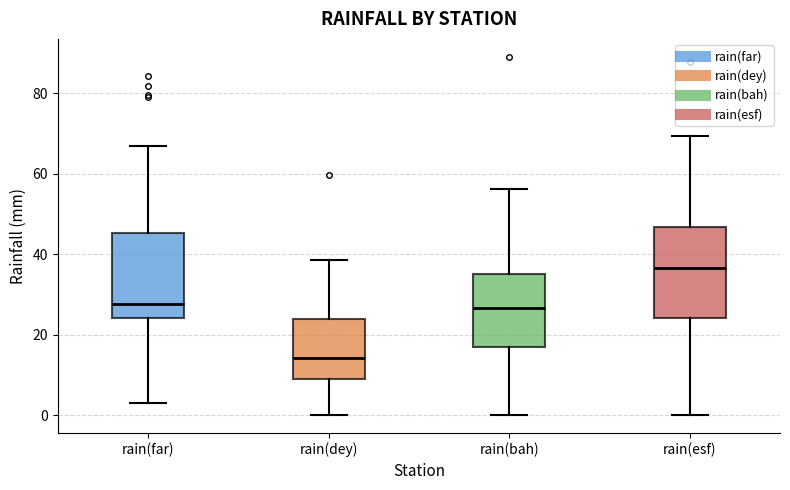

Reading left to right, read every box against the y-axis: the position of its median line, the range the box covers, and the ends of its whiskers. The values are not printed on the chart, so give them approximately, as read against the axis.

rain(far): median 28, box 24 to 46, whiskers 4 to 68
rain(dey): median 14, box 8 to 24, whiskers 0 to 38
rain(bah): median 26, box 18 to 36, whiskers 0 to 56
rain(esf): median 36, box 24 to 46, whiskers 0 to 70